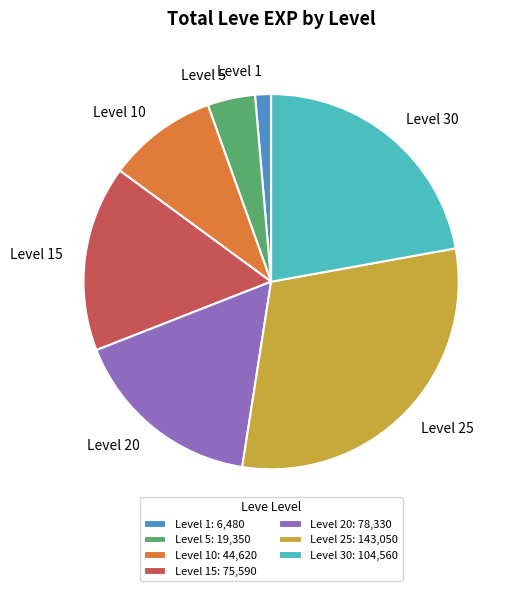

How many segments does this pie chart have?

7